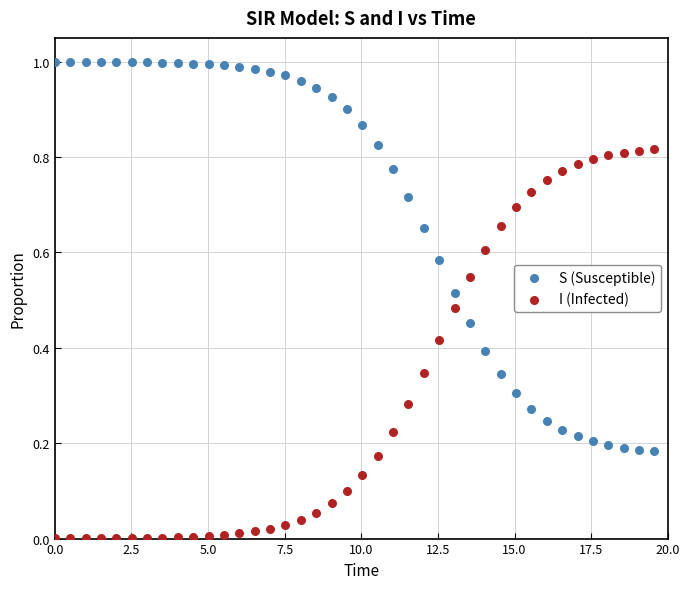

What are all the series names shown in the legend?

S (Susceptible), I (Infected)